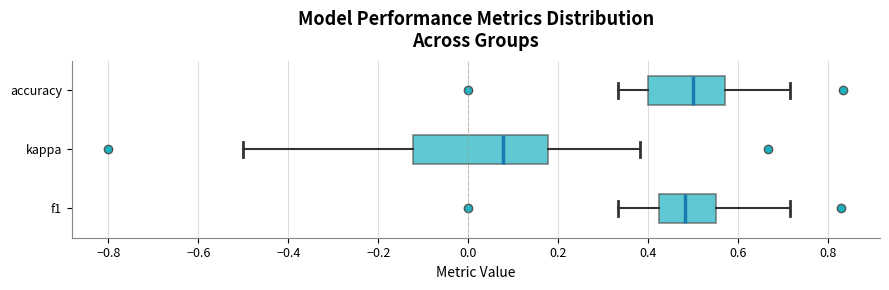

Which box is the widest, from its left edge to its right edge?

kappa